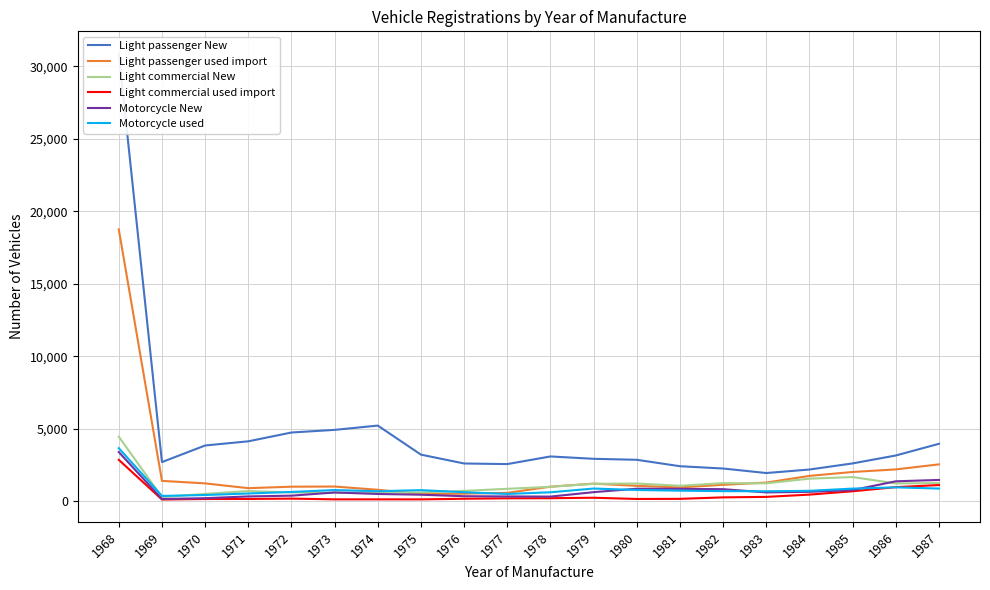

At how many categories does at least one series exceed 1740?

20